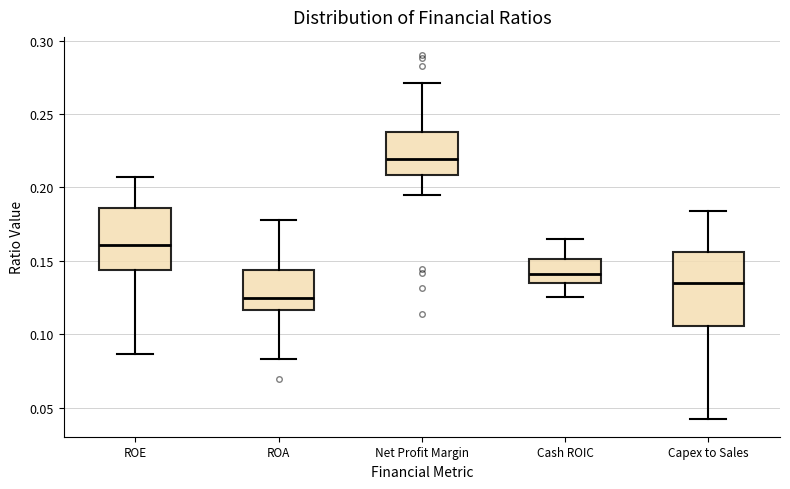

Reading left to right, read every box against the y-axis: the position of its median line, the range the box covers, and the ends of its whiskers. The values are not printed on the chart, so give them approximately, as read against the axis.

ROE: median 0.160, box 0.145 to 0.185, whiskers 0.085 to 0.205
ROA: median 0.125, box 0.115 to 0.145, whiskers 0.085 to 0.180
Net Profit Margin: median 0.220, box 0.210 to 0.240, whiskers 0.195 to 0.270
Cash ROIC: median 0.140, box 0.135 to 0.150, whiskers 0.125 to 0.165
Capex to Sales: median 0.135, box 0.105 to 0.155, whiskers 0.045 to 0.185